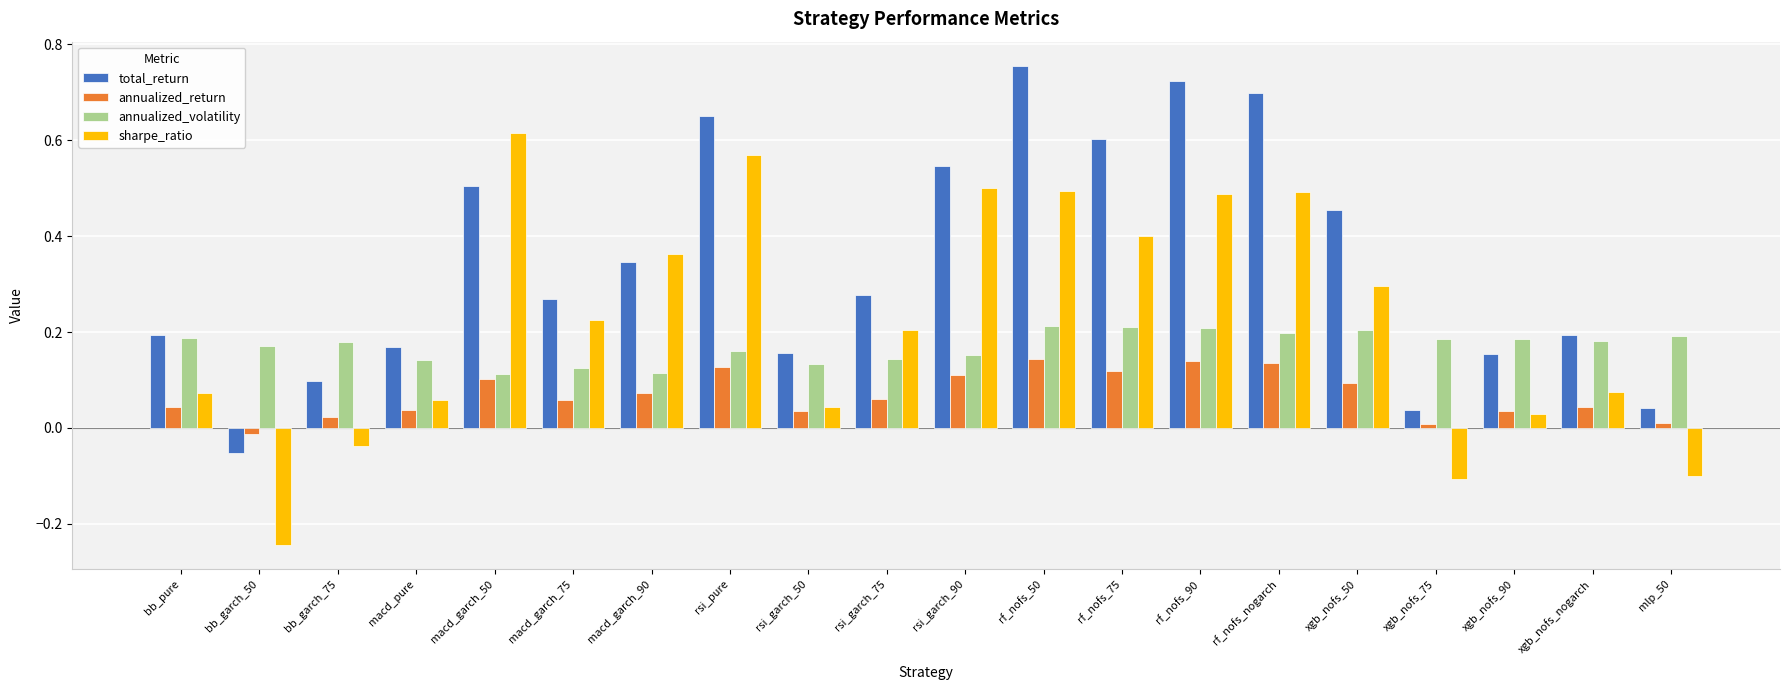

The value of annualized_volatility at macd_garch_75 is 0.2. True or false?

False